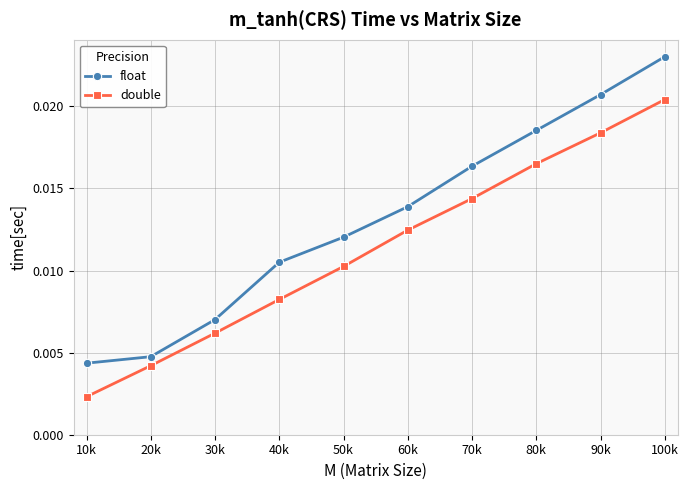

List the series in order of their overall mean, lowest first.

double, float